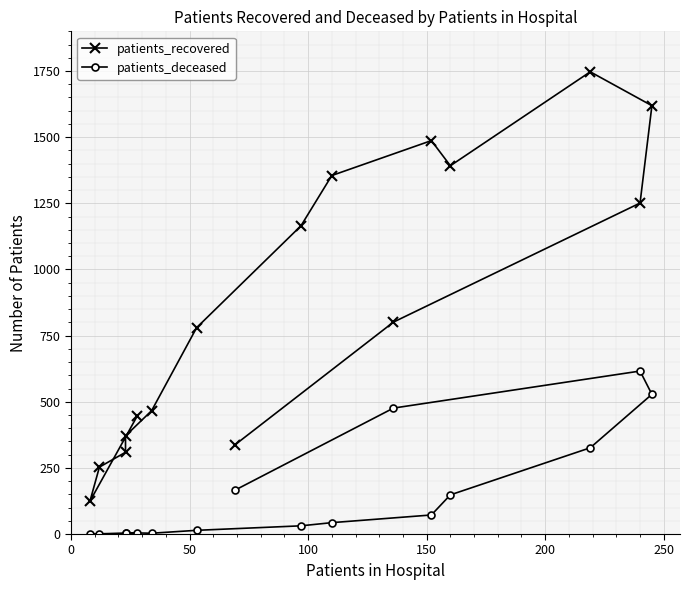

How many data points in patients_deceased are above 43?

7